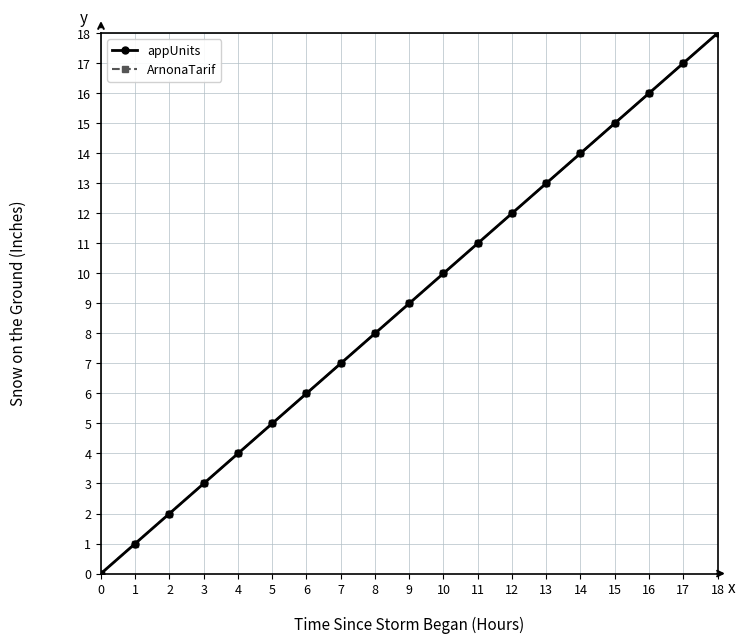

Where is ArnonaTarif nearest to the value 8?

8